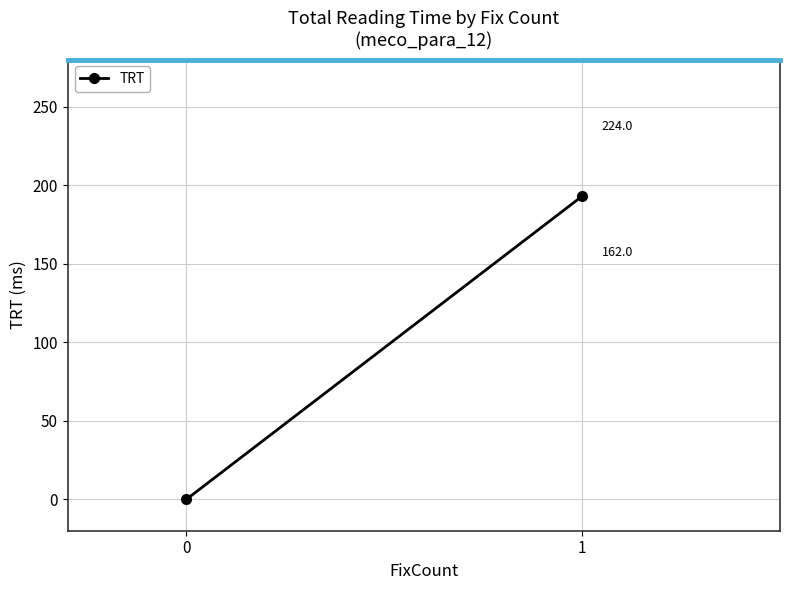

What is the sum of the values at 0 and 1?

193